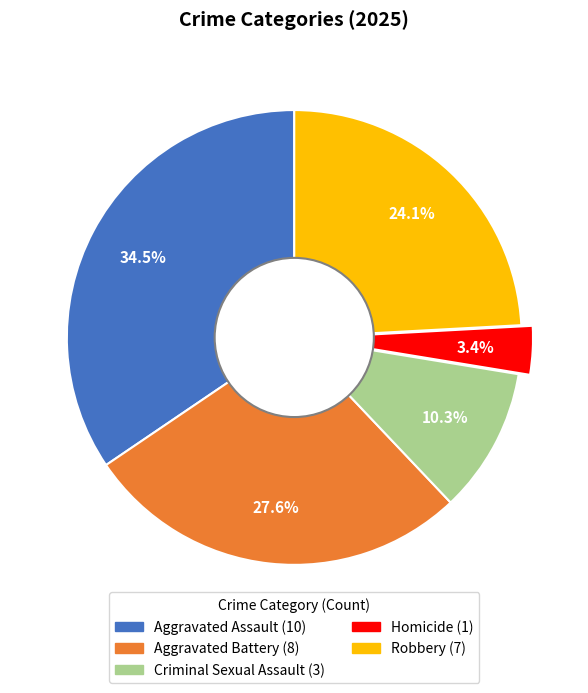

The Criminal Sexual Assault slice represents 10% of the pie. True or false?

True